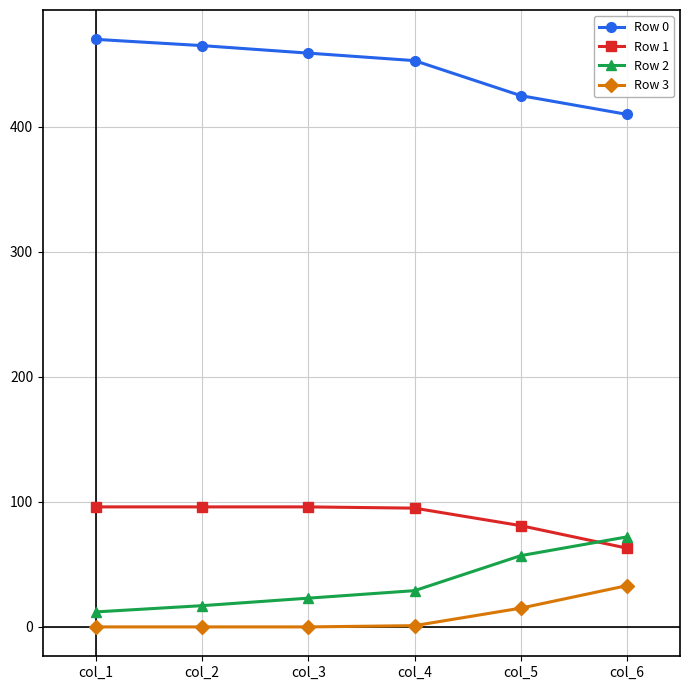

What is the sum of all Row 0 values?

2682